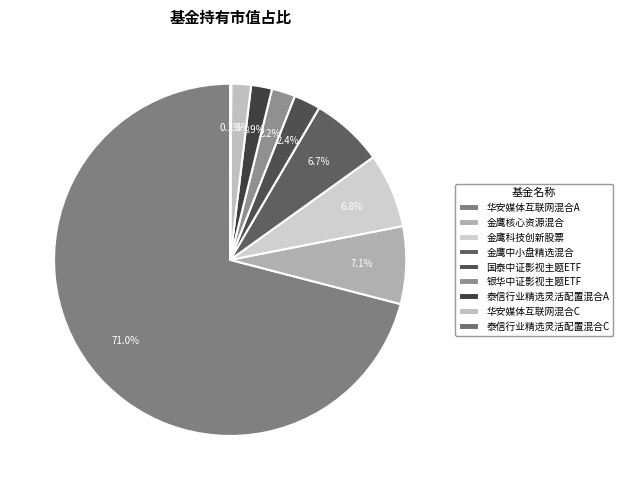

To the nearest percent, what is the difference between the 金鹰核心资源混合 and 银华中证影视主题ETF slice percentages?

5%